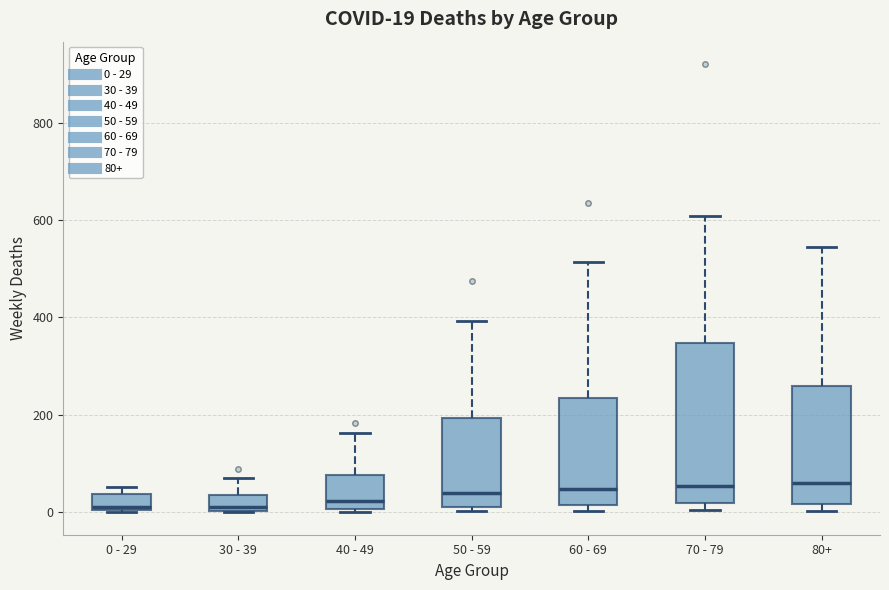

Comparing the boxes themselves (not the whiskers), which one is the tallest?

70 - 79